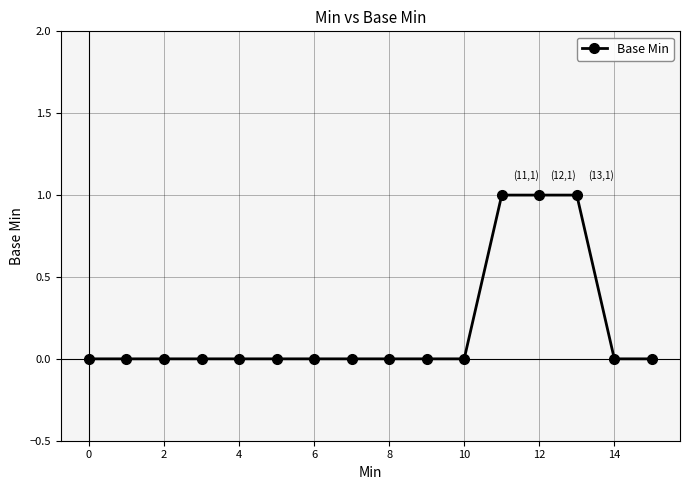

What is the sum of all values?

3